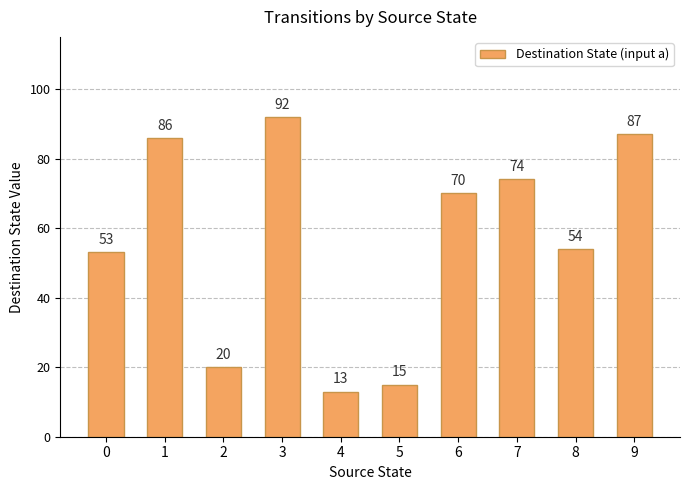

The chart shows a value of 74 at 7. True or false?

True